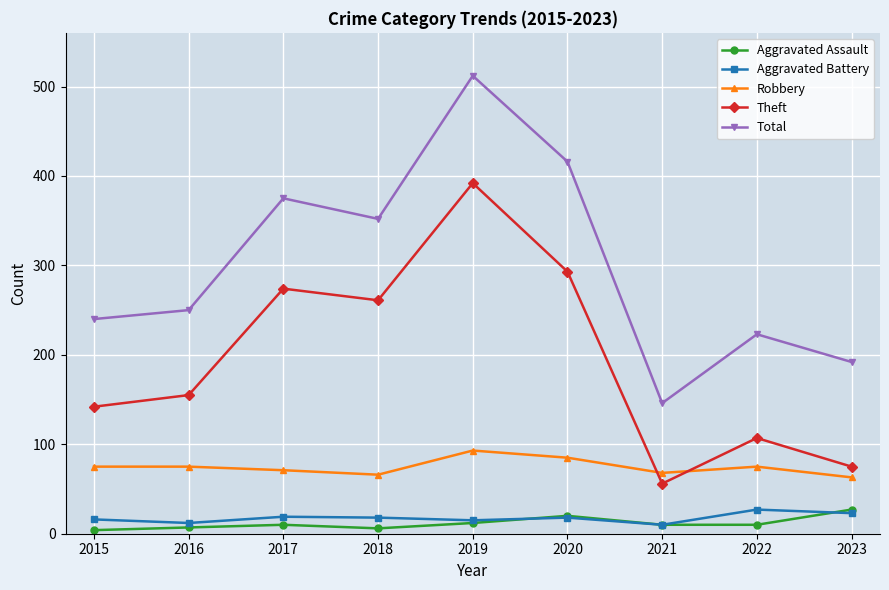

The Total series shows 192 at 2023. True or false?

True